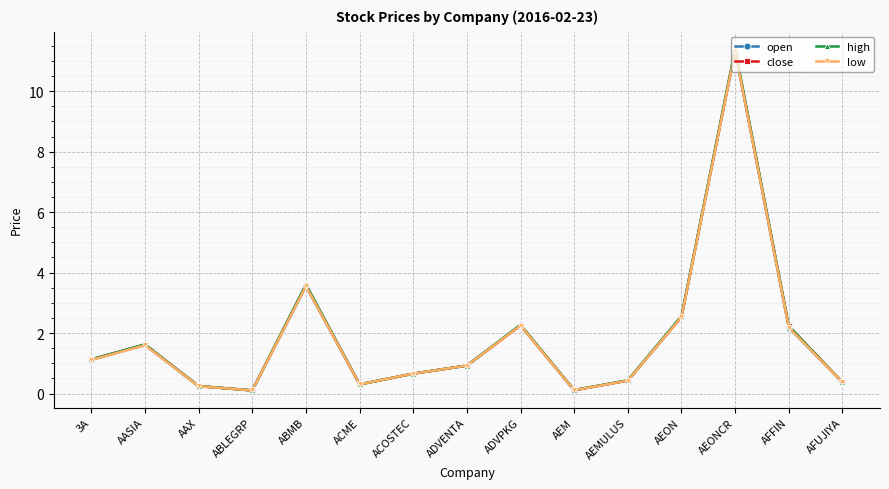

Which label corresponds to the largest value in the chart?

AEONCR